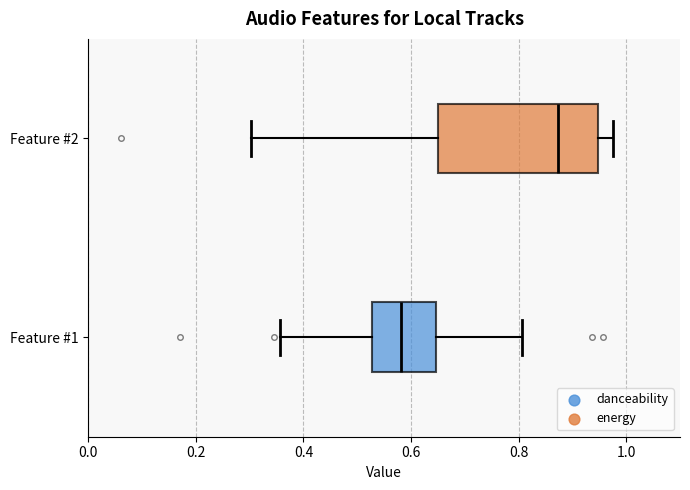

Reading bottom to top, transcribe this box plot: for each box, give where its median line is, the range the box spans, and where its two whiskers end, as read against the x-axis. The values are not printed on the chart, so give them approximately, as read against the axis.

Feature #1: median 0.58, box 0.52 to 0.64, whiskers 0.36 to 0.80
Feature #2: median 0.88, box 0.66 to 0.94, whiskers 0.30 to 0.98